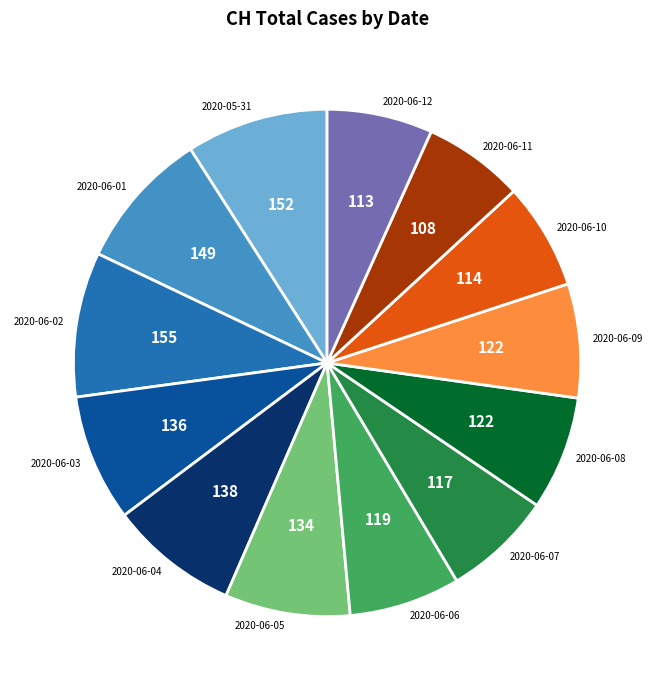

Approximately how many times larger is the value at 2020-06-07 compared to 2020-06-02?

0.8